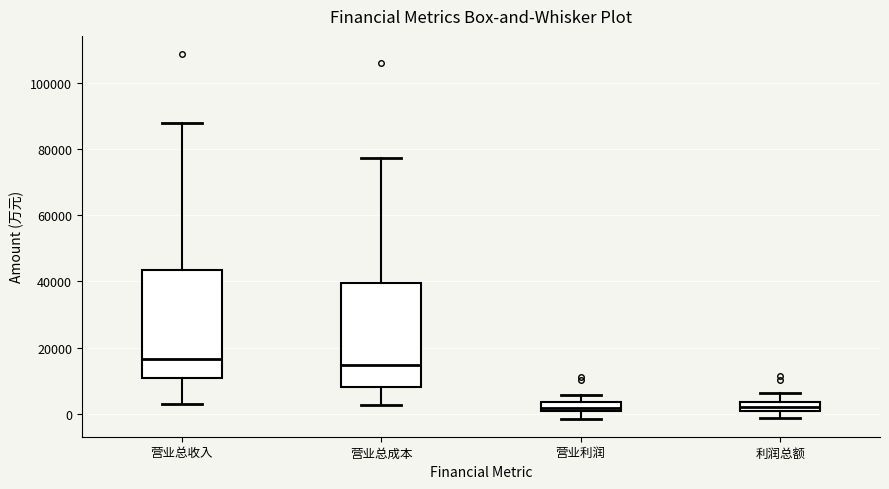

Where does the upper whisker of the box for 利润总额 end on the y-axis? The values are not printed on the chart, so give them approximately, as read against the axis.

6000